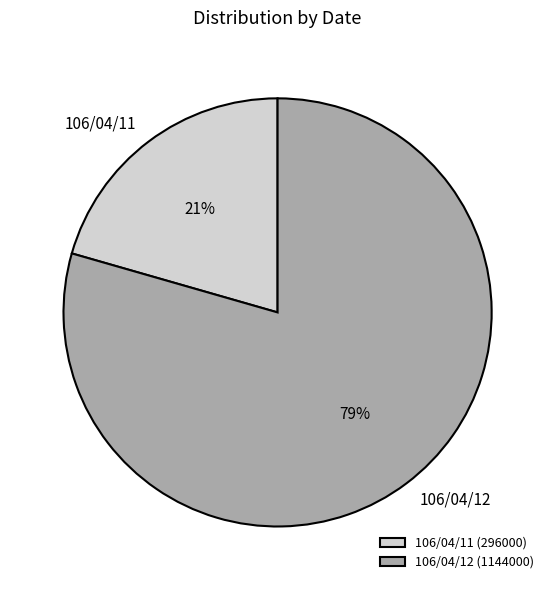

Approximately how many times larger is the value at 106/04/11 (296000) compared to 106/04/12 (1144000)?

0.3